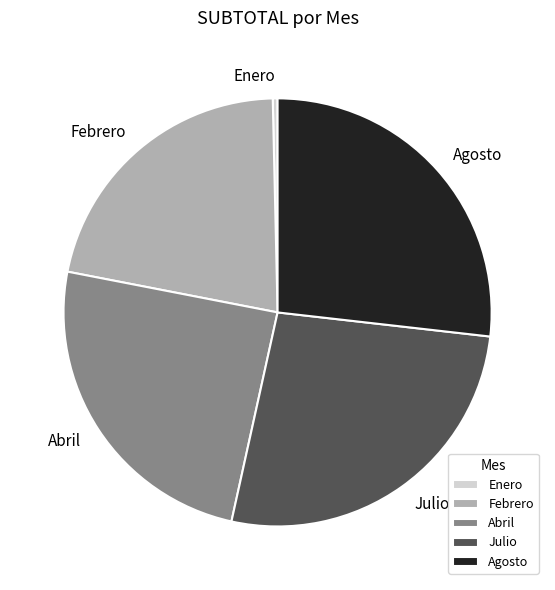

Is it true that Enero is 14% of the pie?

False